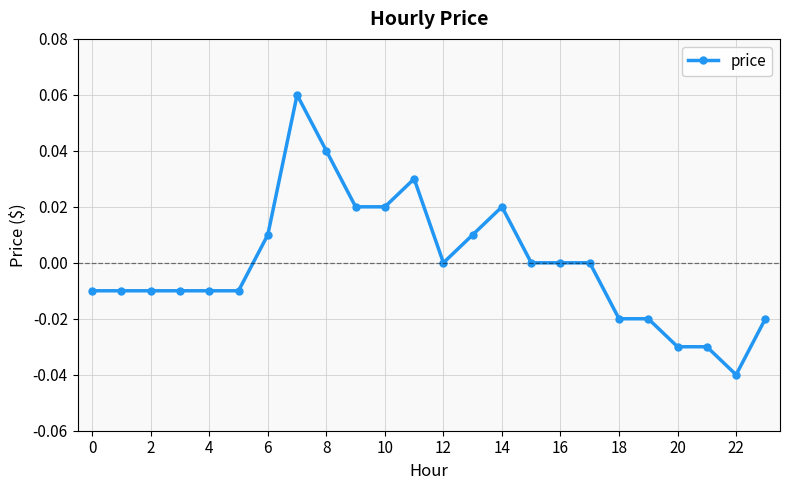

True or false: the data has more than 1 interior local peaks.

True